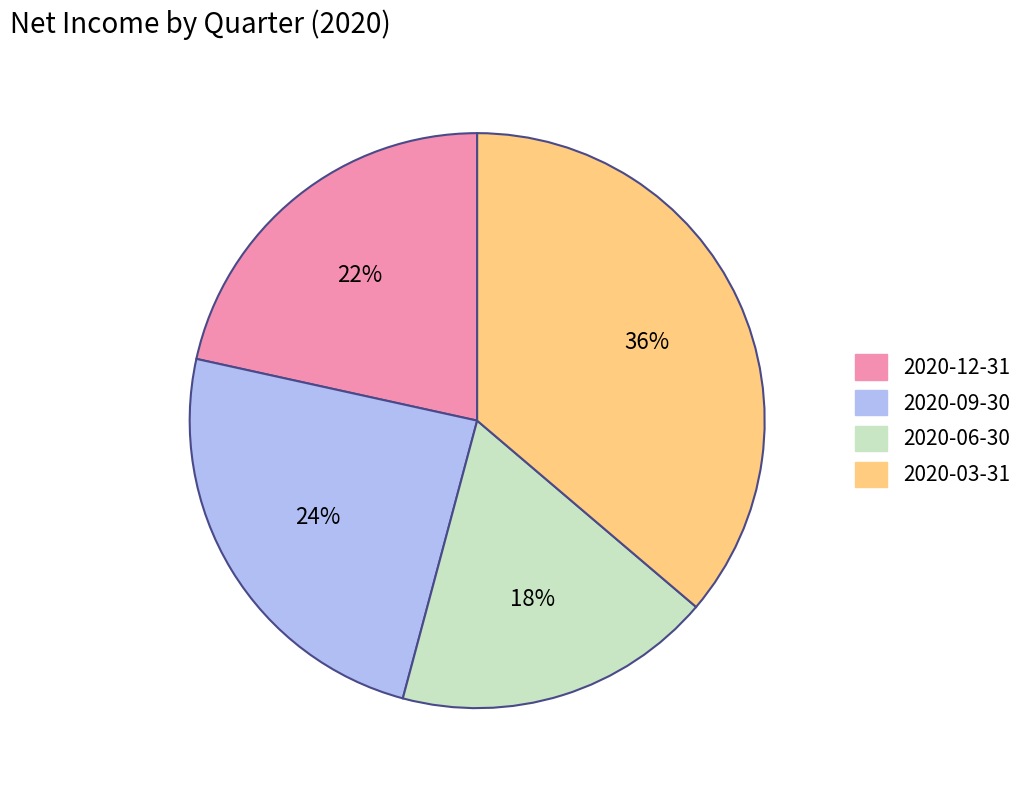

To the nearest percent, what is the difference between the 2020-06-30 and 2020-03-31 slice percentages?

18%